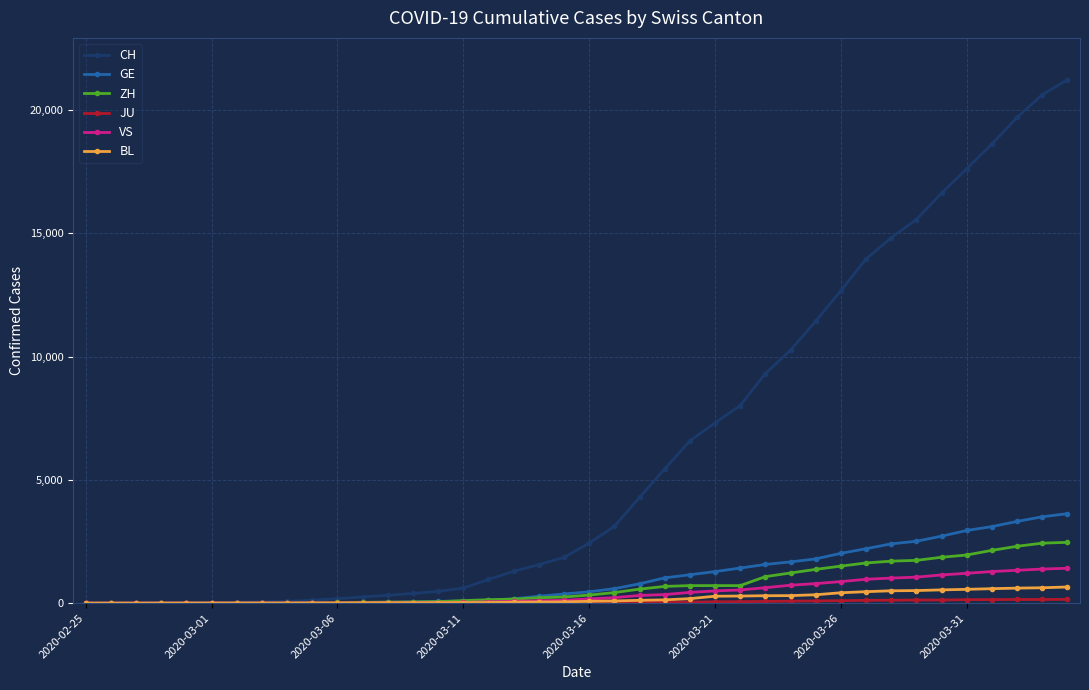

At how many categories does at least one series exceed 16052?

6